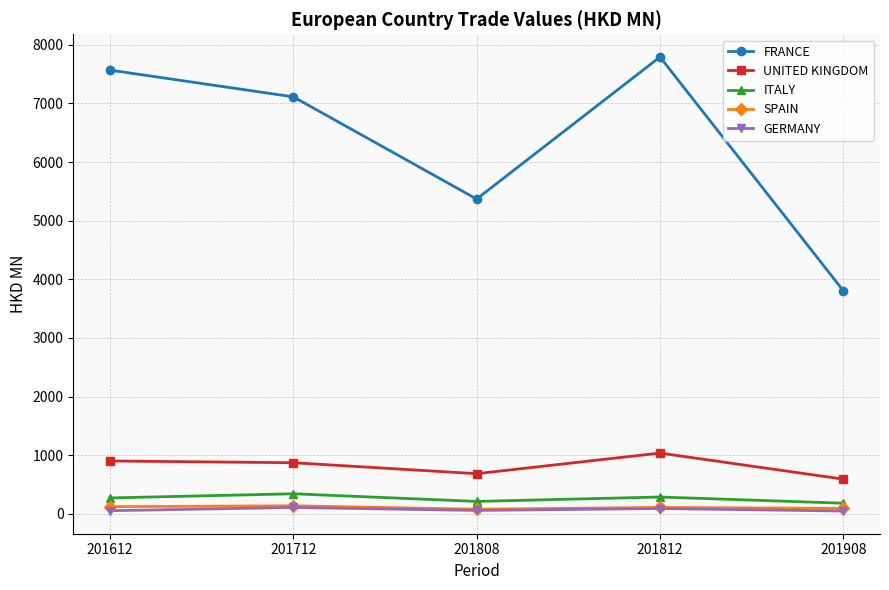

Which series has the largest range (max minus min)?

FRANCE